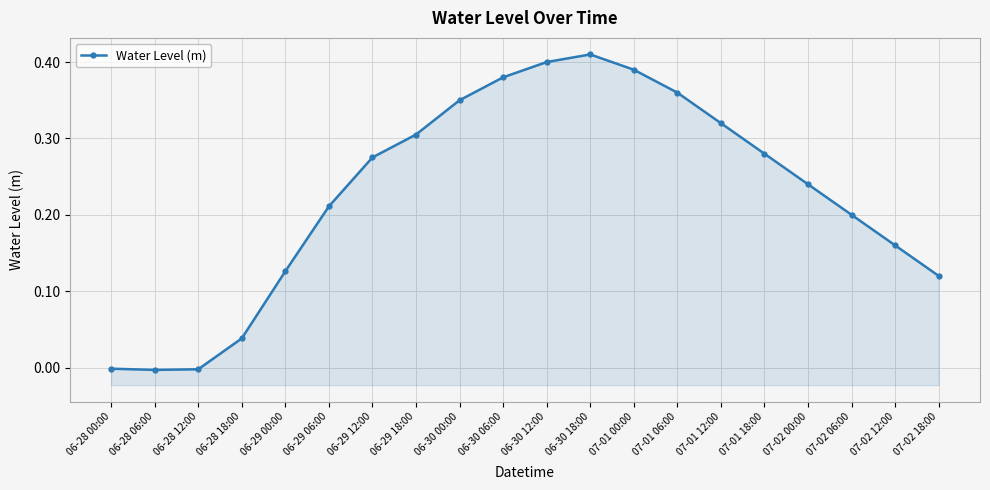

What value does the data have at 07-02 00:00?

0.2